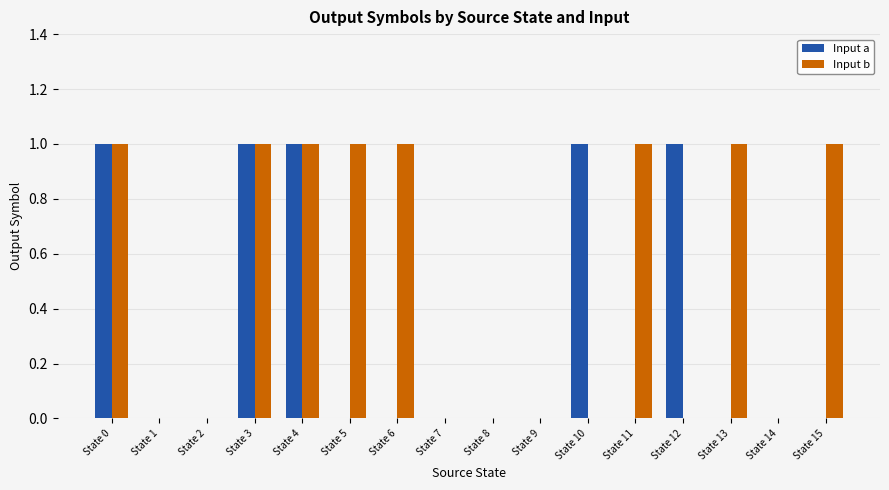

The Input a series shows 0 at State 9. True or false?

True